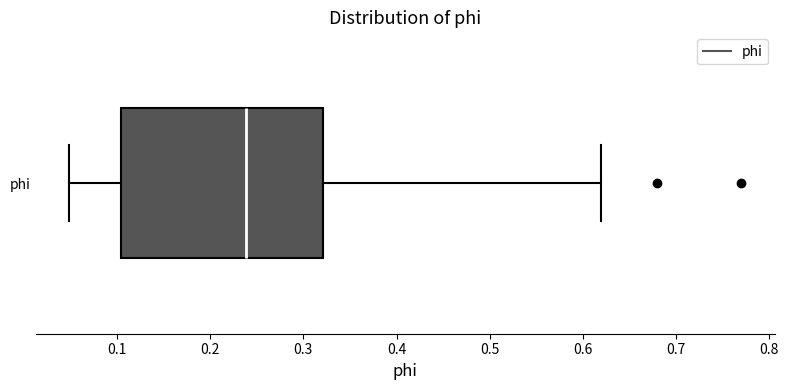

Transcribe this box plot: give where the median line is, the range the box spans, and where the two whiskers end, as read against the x-axis. The values are not printed on the chart, so give them approximately, as read against the axis.

median 0.24, box 0.10 to 0.32, whiskers 0.05 to 0.62